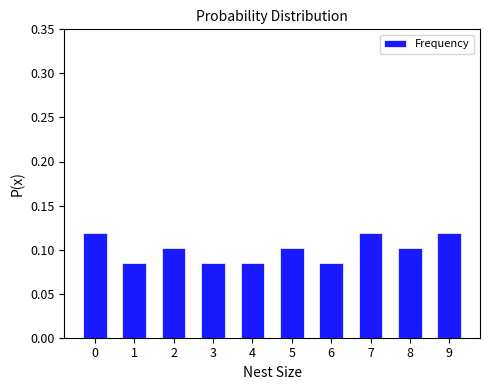

How many series are shown in this chart?

1